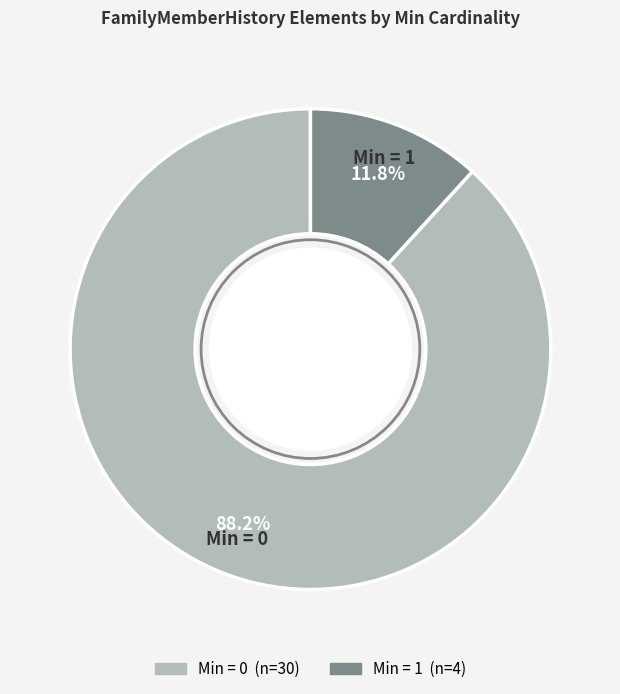

Is there a majority slice in this chart?

Yes